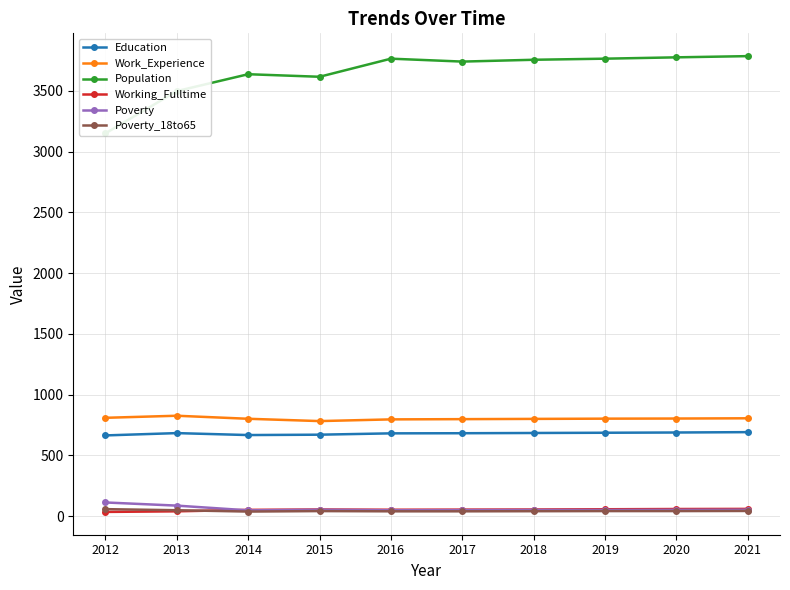

Which category has the lowest value across all series?

2012